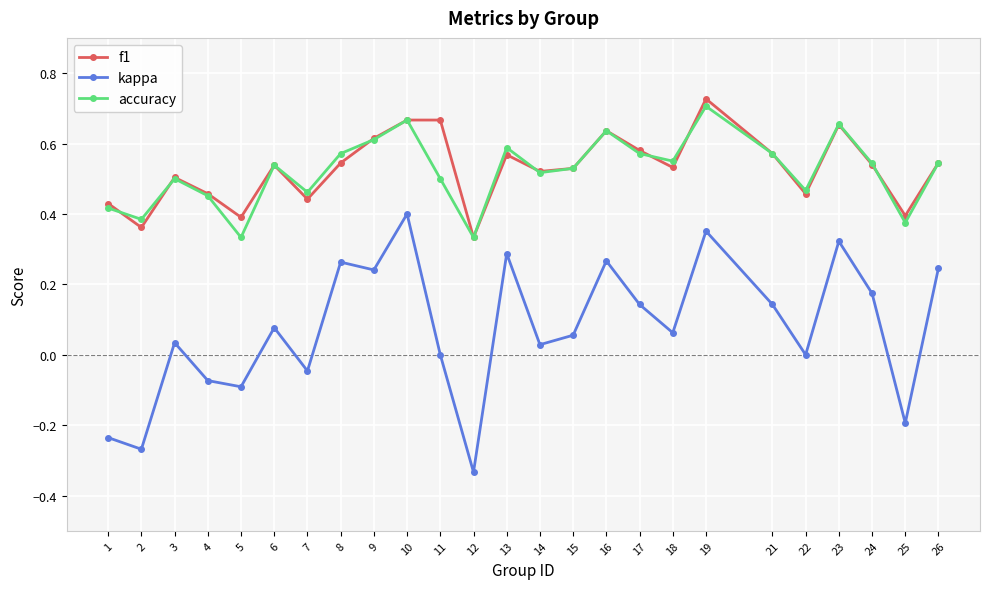

Which category has the lowest value in the f1 series?

12